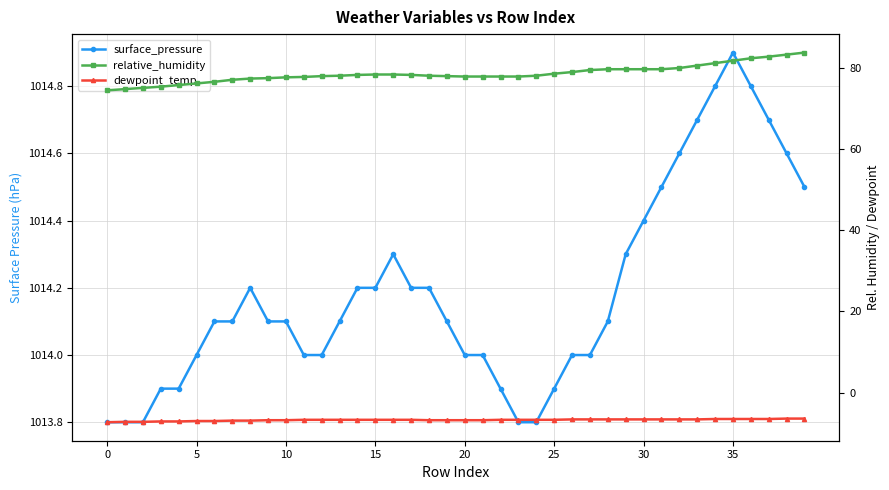

How many values in the surface_pressure series are below 1014?

9